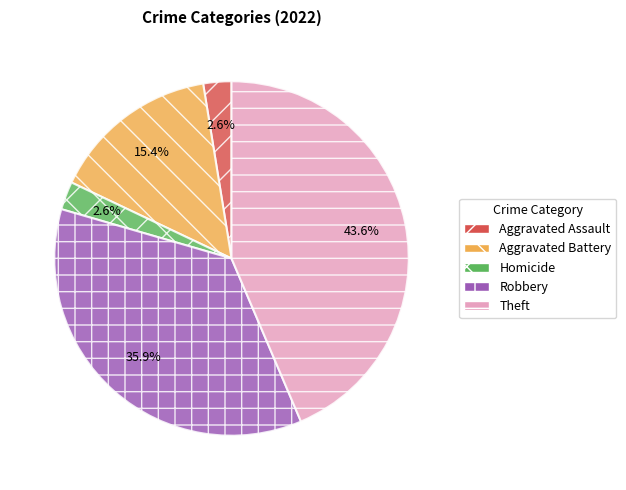

How many slices are in this pie chart?

5